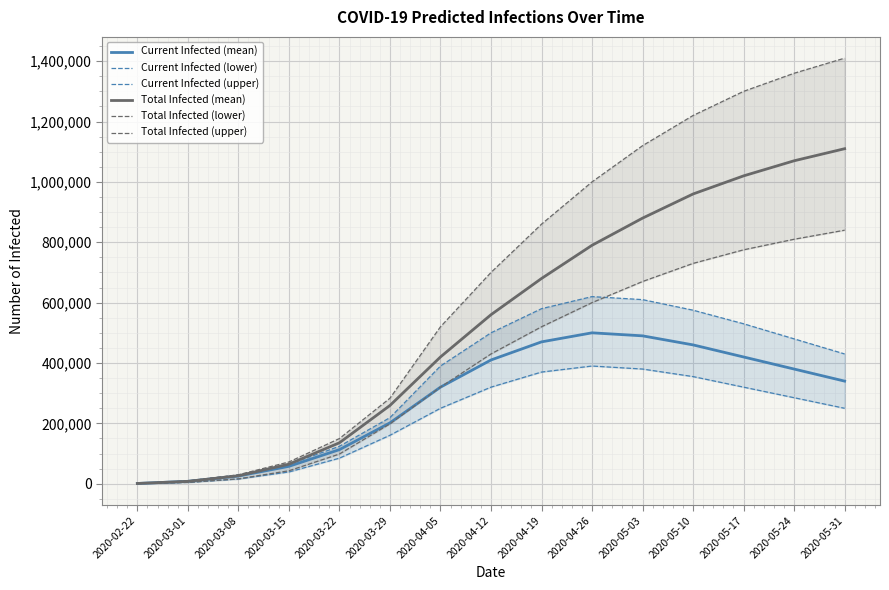

How many values in the Current Infected (upper) series are below 430000?

7